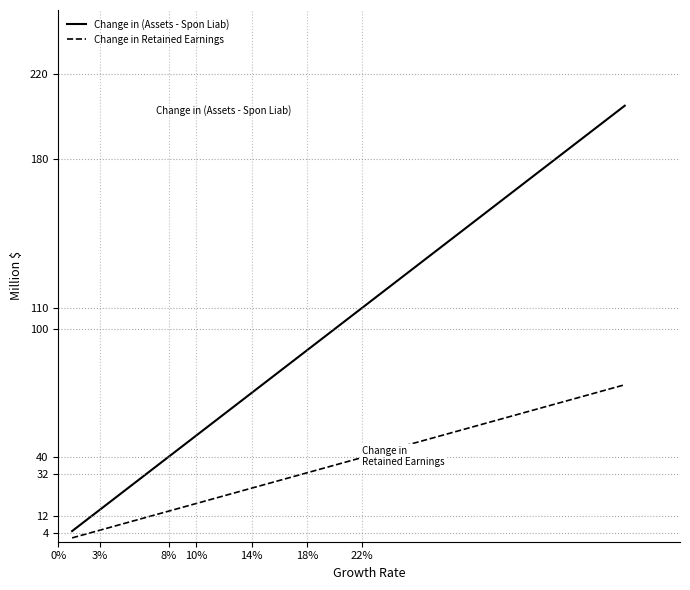

What is the highest value of the Change in (Assets - Spon Liab) series?

205.0